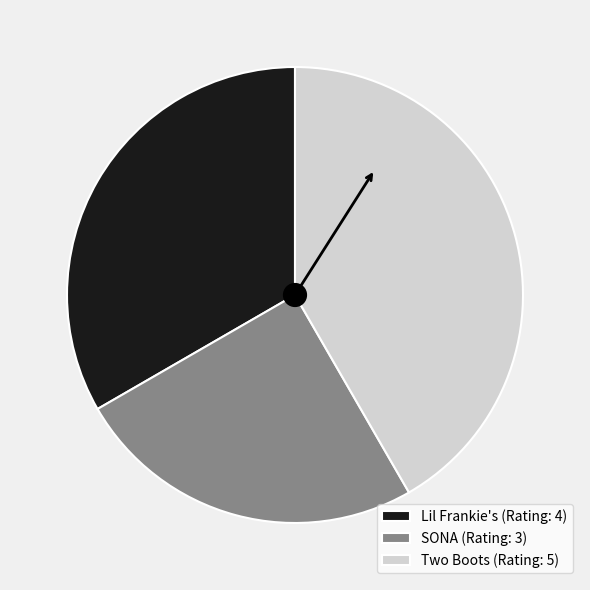

True or false: SONA accounts for 25% of the total.

True